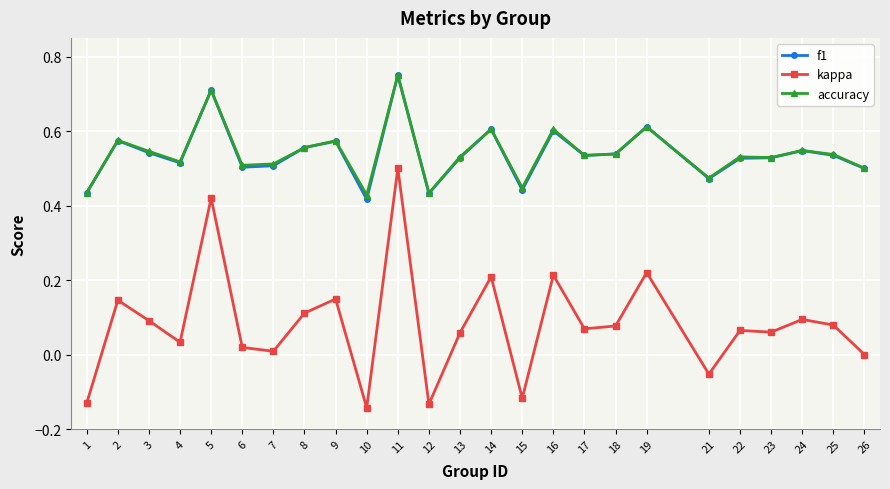

Is the value of kappa at 18 greater than the value of accuracy at 22?

No